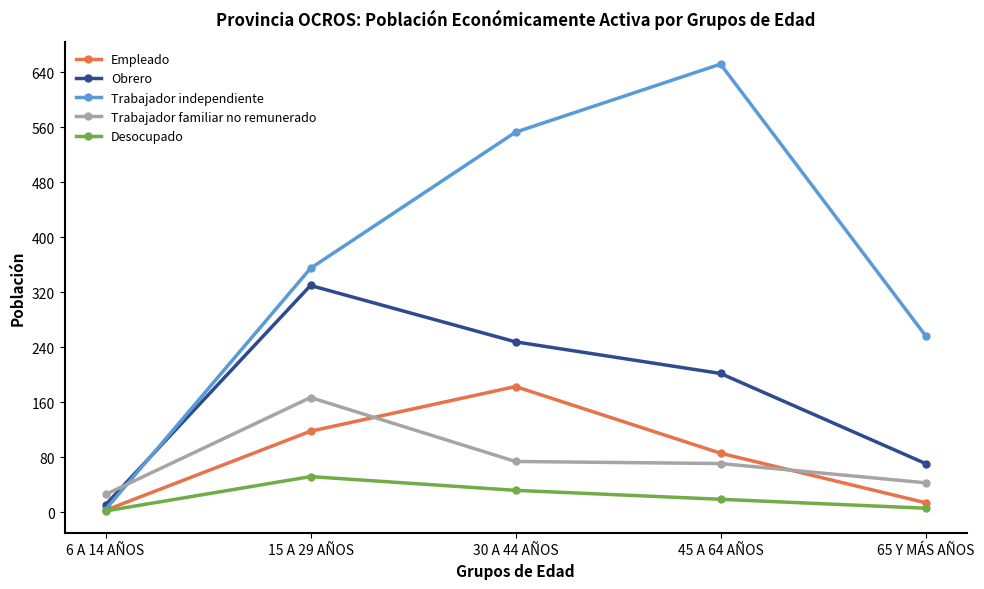

Count the Obrero values in the range 71 to 248.

3